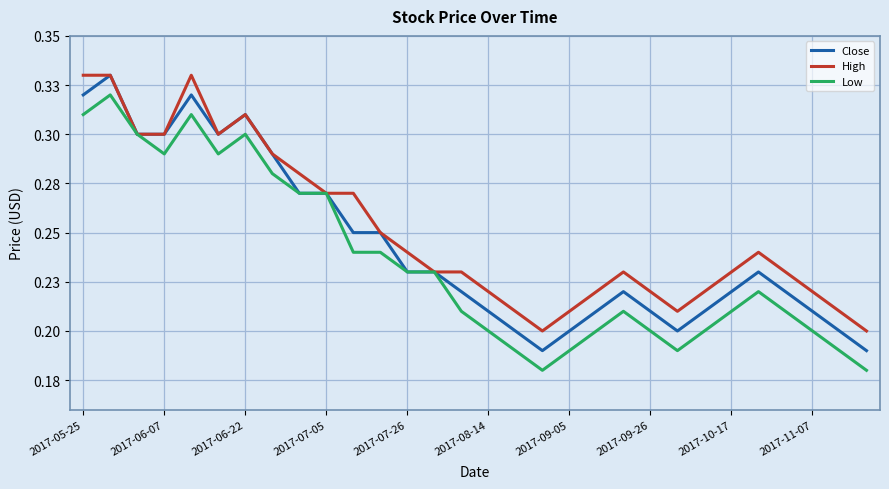

Does the chart display data point markers on the line(s)?

No